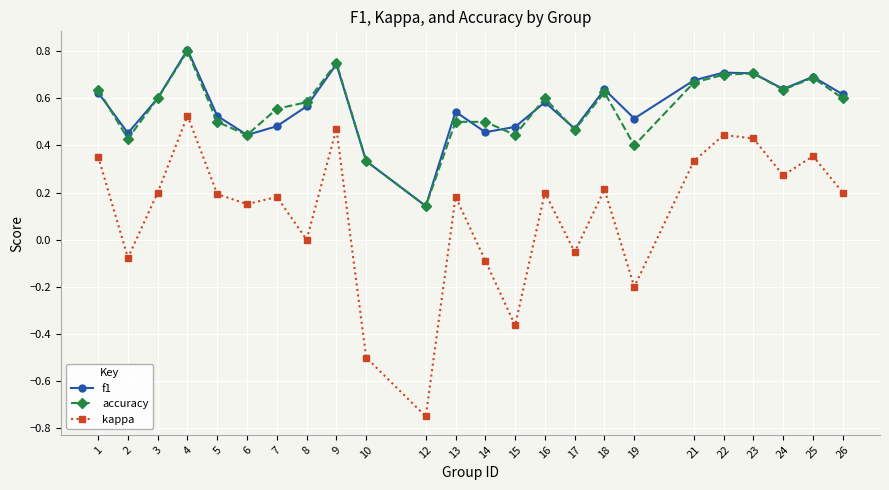

At which category does f1 reach its first local valley?

2